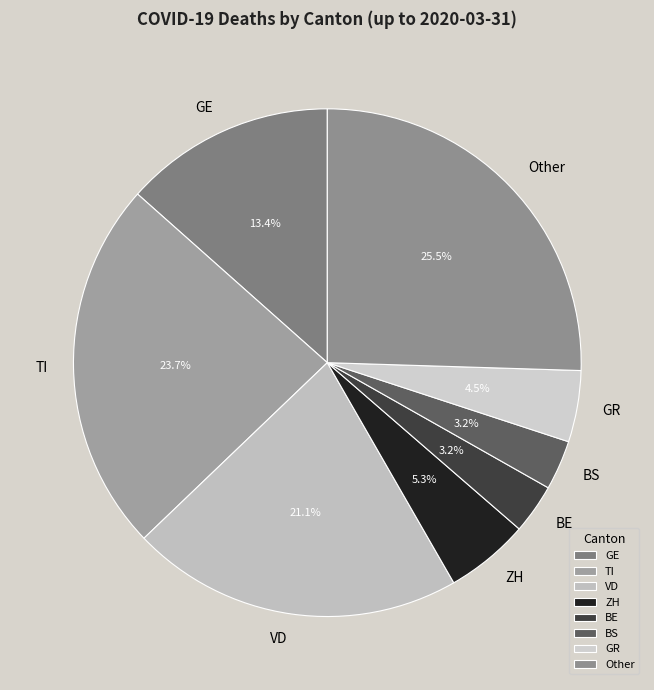

Which category has the biggest portion of the pie?

Other